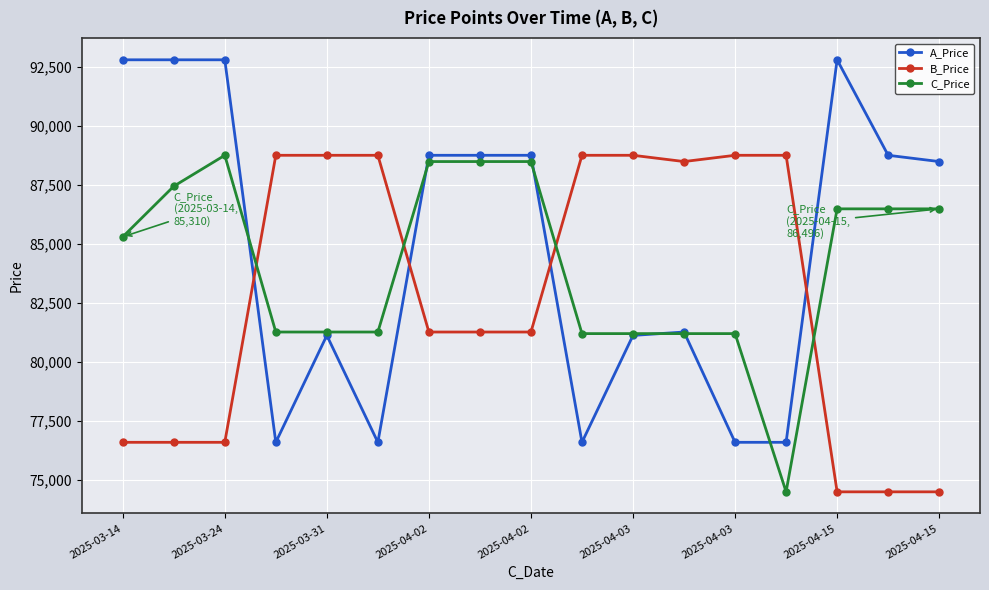

What is the value of the A_Price point at the 8th from the left?

88765.4